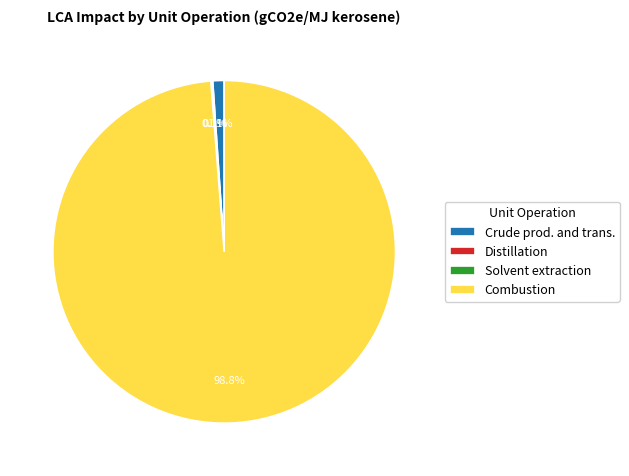

What portion of the pie excludes Crude prod. and trans.?

98.9%